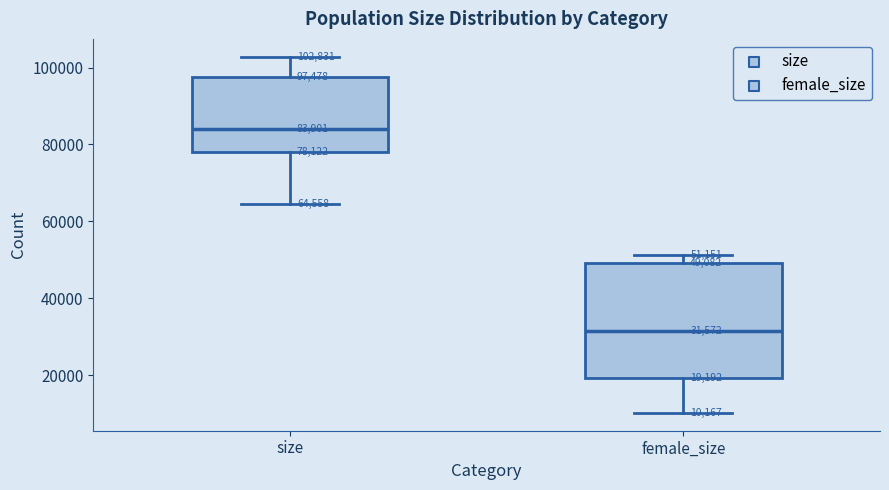

Comparing the boxes themselves (not the whiskers), which one is the tallest?

female_size